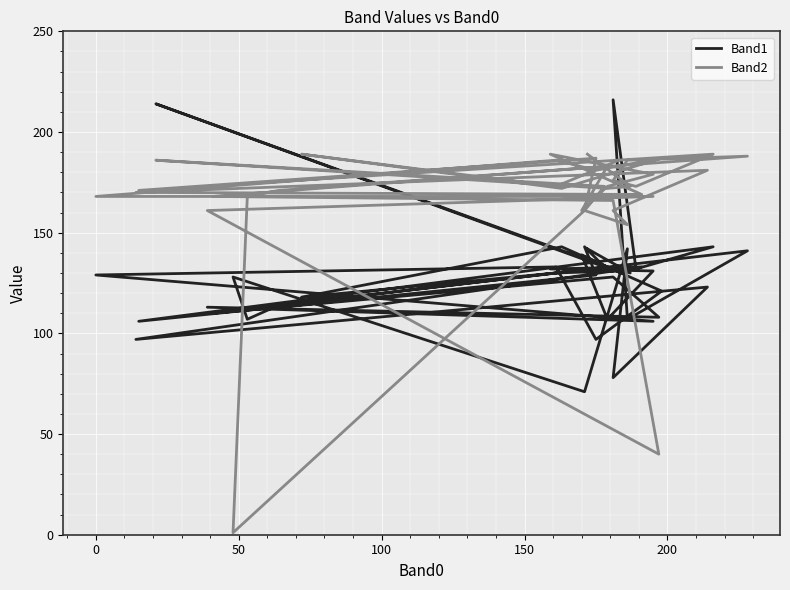

Reading left to right, list all the values displayed in this chart.

Band1: 131	130	118	143	121	97	133	129	106	113	108	128	110	133	139	107	131	132	133	97	123	78	142	71	128	107	114	141	107	216	132	143	106	129	143	133	214	133	130	142
Band2: 186	173	189	172	187	181	186	168	168	161	40	166	168	183	161	173	179	189	169	170	181	161	154	161	1	168	171	188	186	176	173	189	171	187	161	173	186	172	173	189